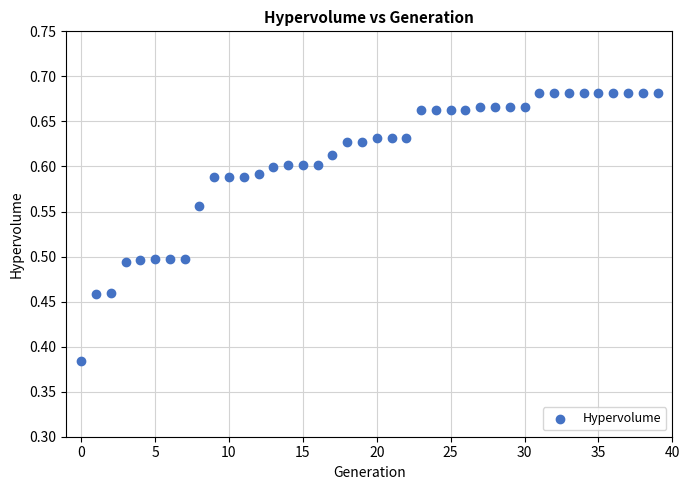

What is the range of Y values (max minus min)?

0.3